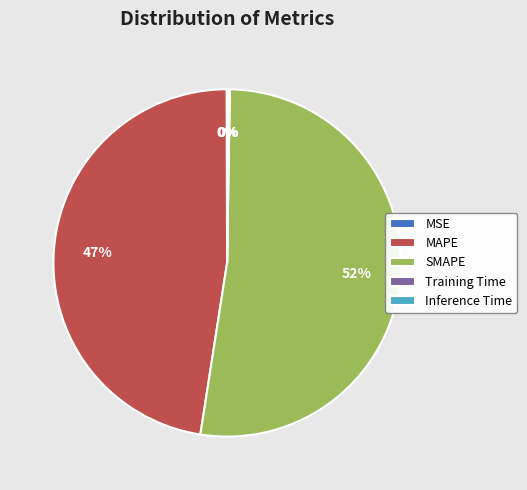

The MAPE slice represents 38% of the pie. True or false?

False